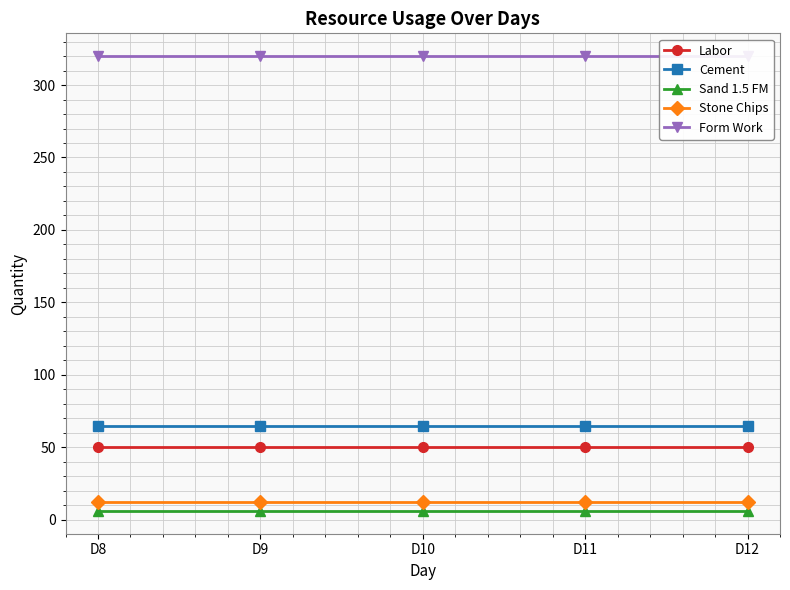

True or false: Form Work has a value of 320 at D10.

True